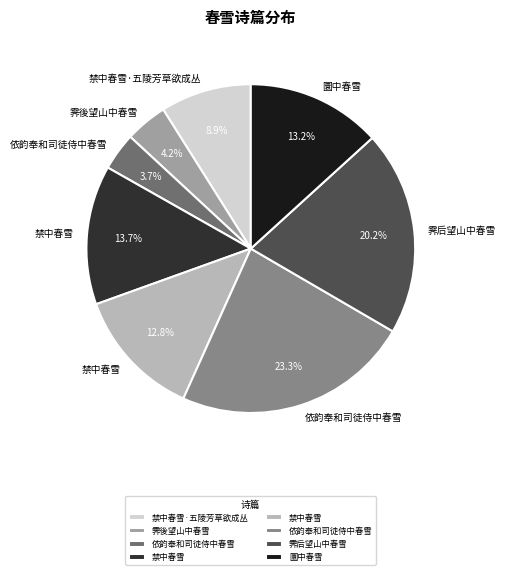

Is there a majority slice in this chart?

No